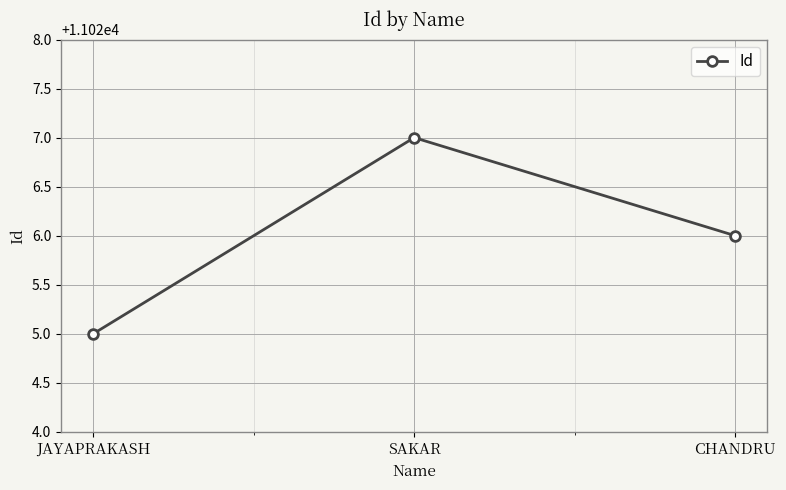

The chart shows a value of 16077 at JAYAPRAKASH. True or false?

False